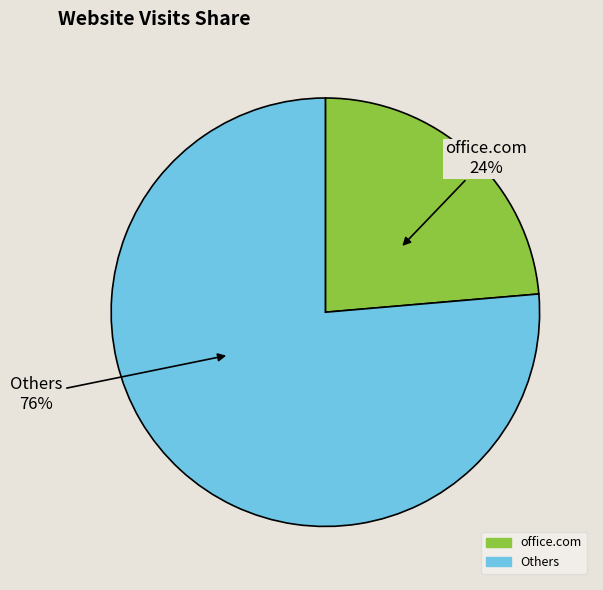

What percentage is the office.com slice, to the nearest percent?

24%